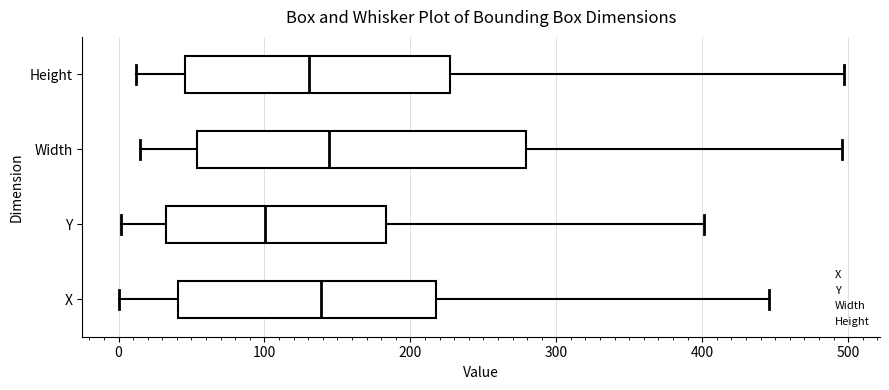

Reading bottom to top, read every box against the x-axis: the position of its median line, the range the box covers, and the ends of its whiskers. The values are not printed on the chart, so give them approximately, as read against the axis.

X: median 140, box 40 to 220, whiskers 0 to 450
Y: median 100, box 30 to 180, whiskers 0 to 400
Width: median 140, box 50 to 280, whiskers 20 to 500
Height: median 130, box 50 to 230, whiskers 10 to 500